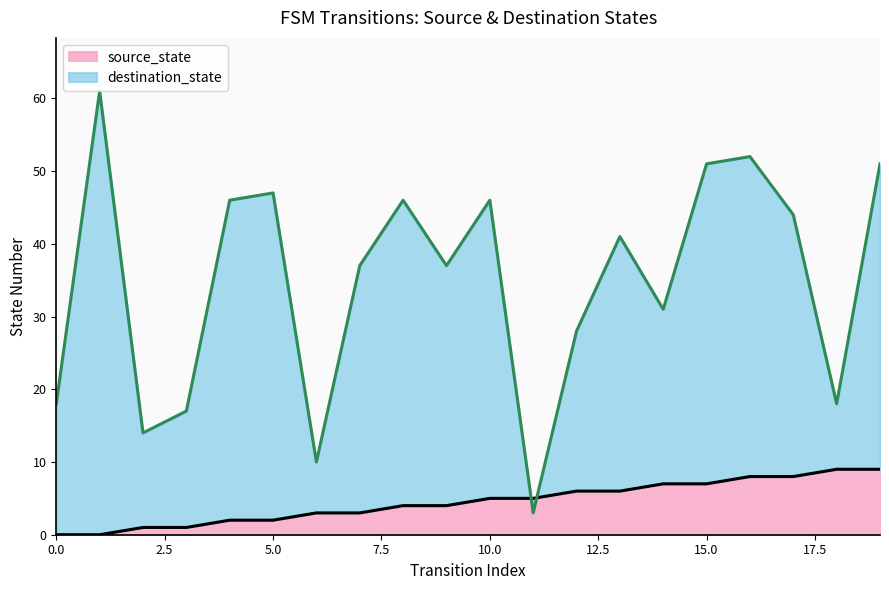

Is it true that destination_state equals 82 at 8?

False